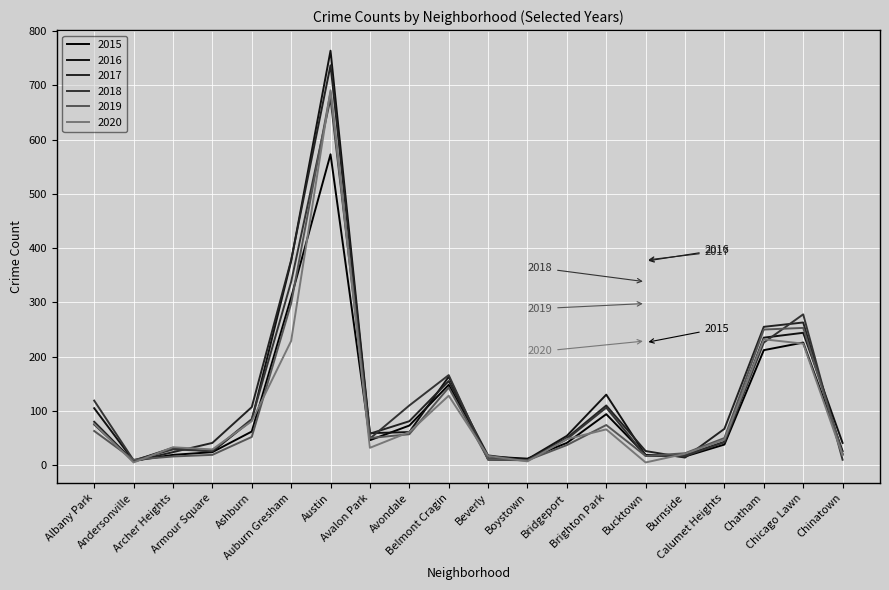

At which category does 2017 reach its first local peak?

Austin